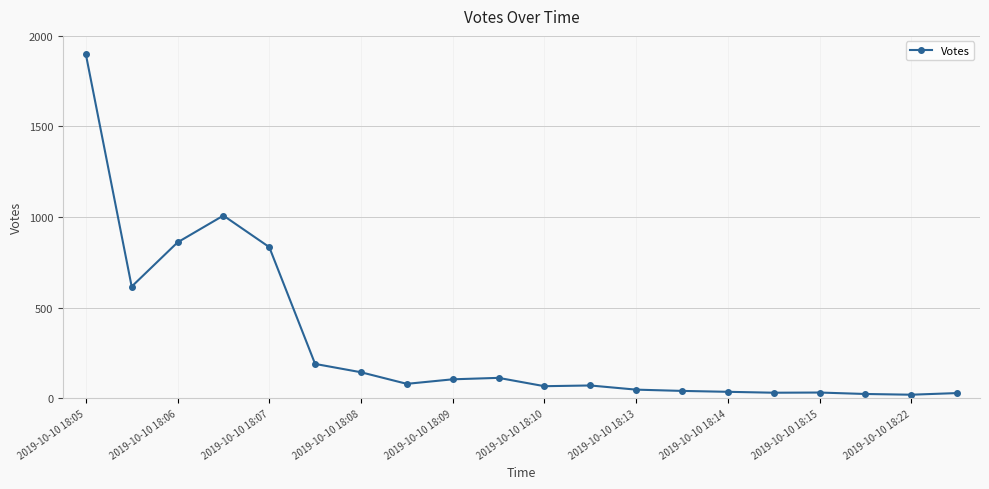

What is the difference between the maximum and minimum values?

1880